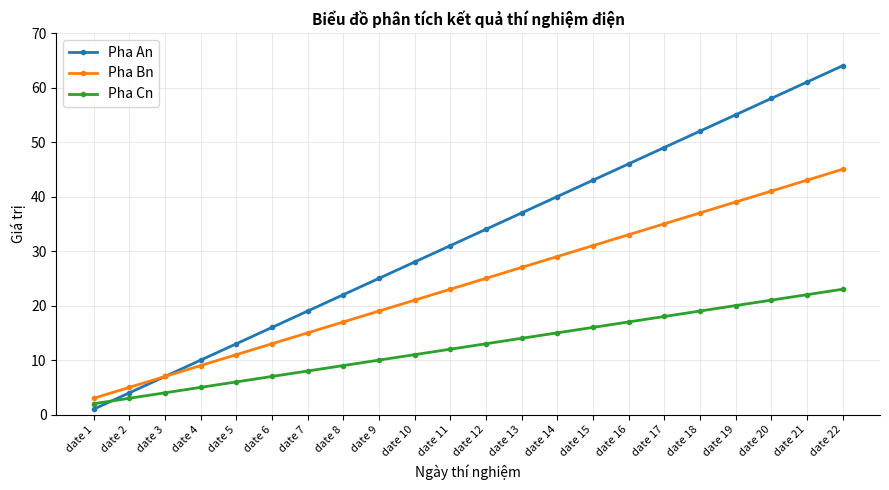

The value of Pha An at date 18 is 52. True or false?

True